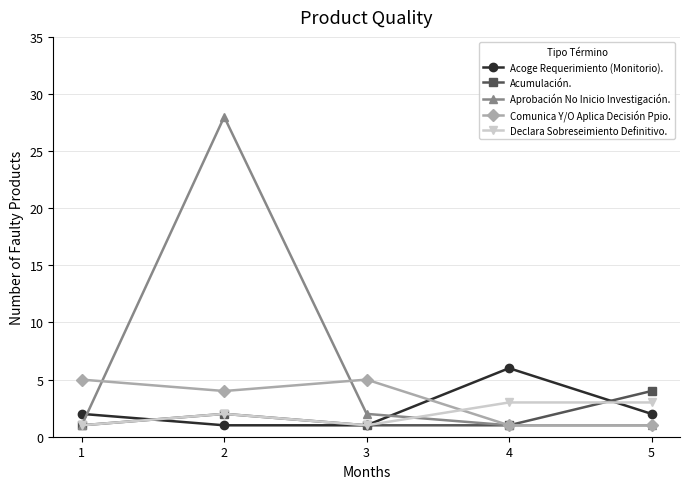

Does the chart have visible grid lines?

Yes